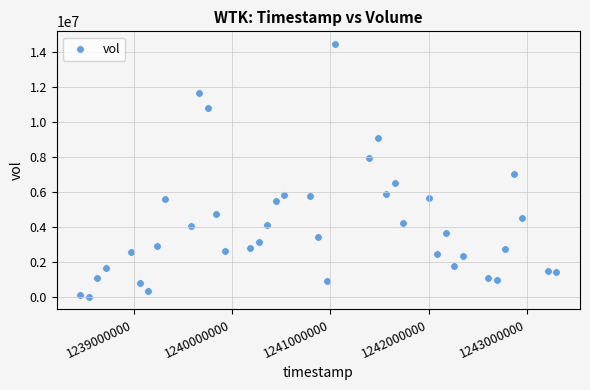

What Y value in the scatter plot is closest to 7251250?

7014500